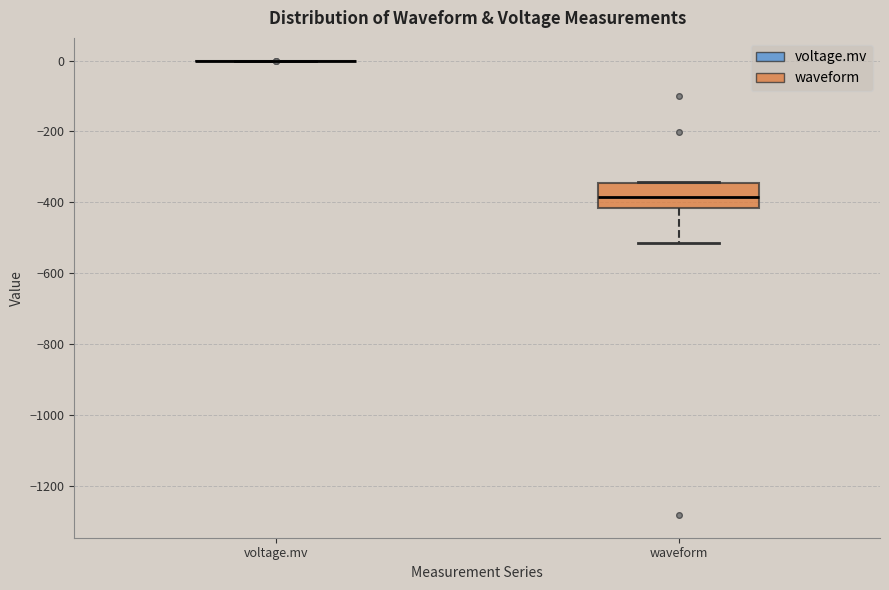

Reading left to right, transcribe this box plot: for each box, give where its median line is, the range the box spans, and where its two whiskers end, as read against the y-axis. The values are not printed on the chart, so give them approximately, as read against the axis.

voltage.mv: box collapsed to a line at 0, whiskers 0 to 0
waveform: median -380, box -420 to -340, whiskers -520 to -340